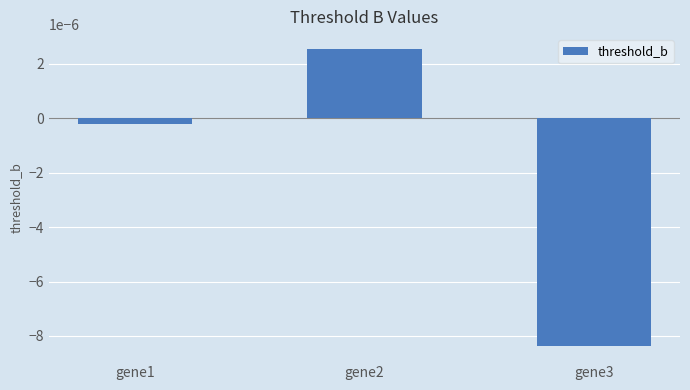

How many data points are less than 0?

2